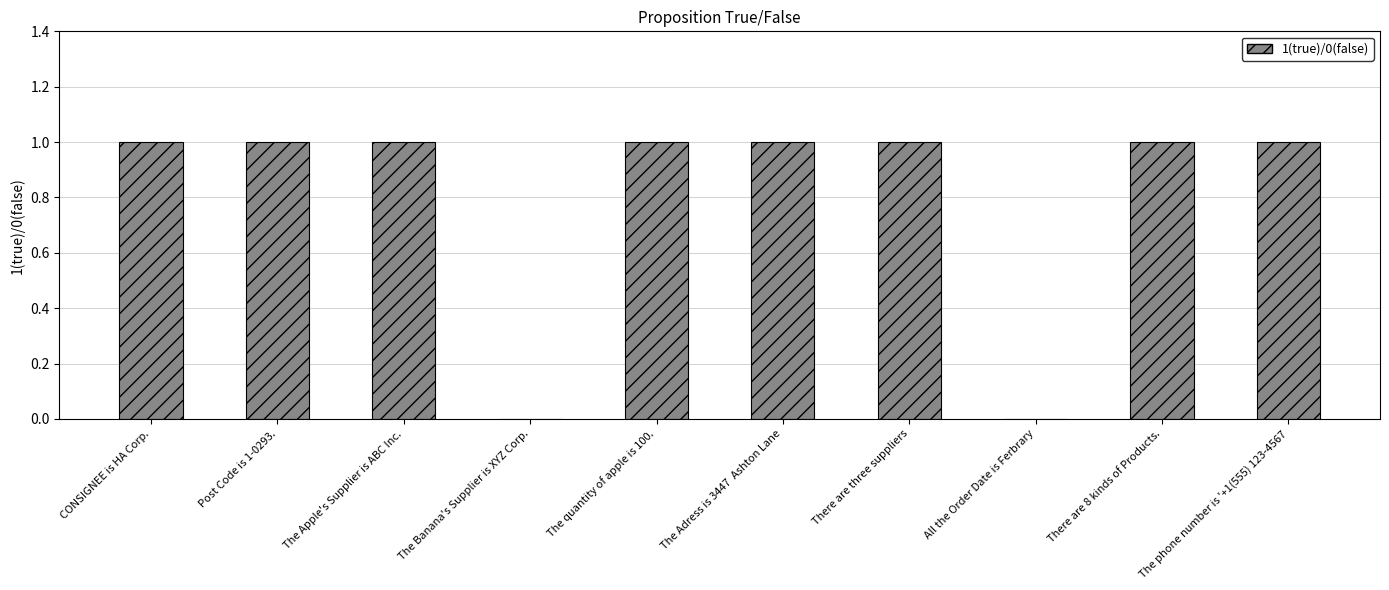

Between Post Code is 1-0293. and The Banana's Supplier is XYZ Corp., which is larger?

Post Code is 1-0293.